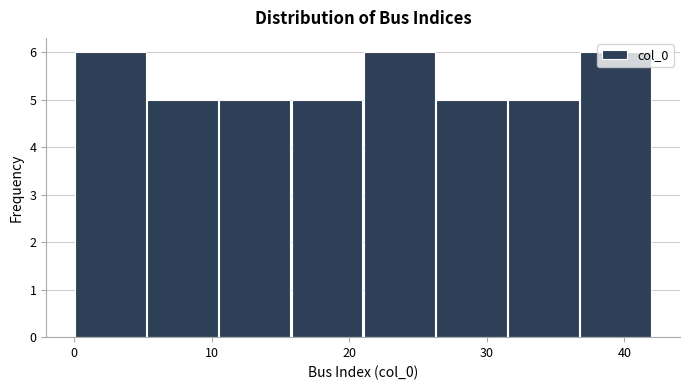

Reading left to right, transcribe this chart: for each bar, give the range it covers on the x-axis and its height. Neither the bar edges nor the heights are printed on the chart, so give them approximately, as read against the axes.

0 to 5: 6
5 to 11: 5
11 to 16: 5
16 to 21: 5
21 to 26: 6
26 to 32: 5
32 to 37: 5
37 to 42: 6